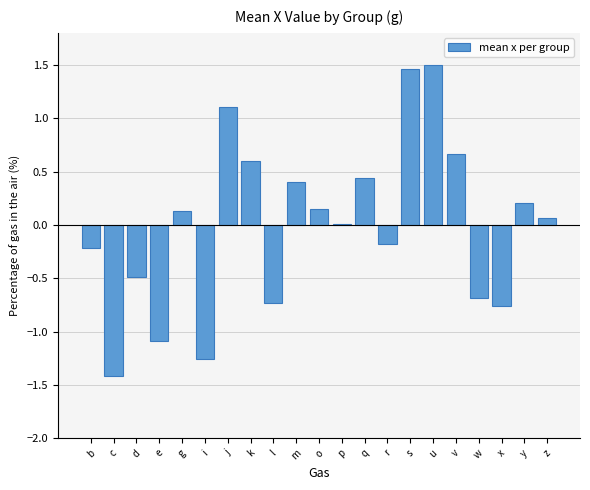

Which has a higher value, x or e?

x